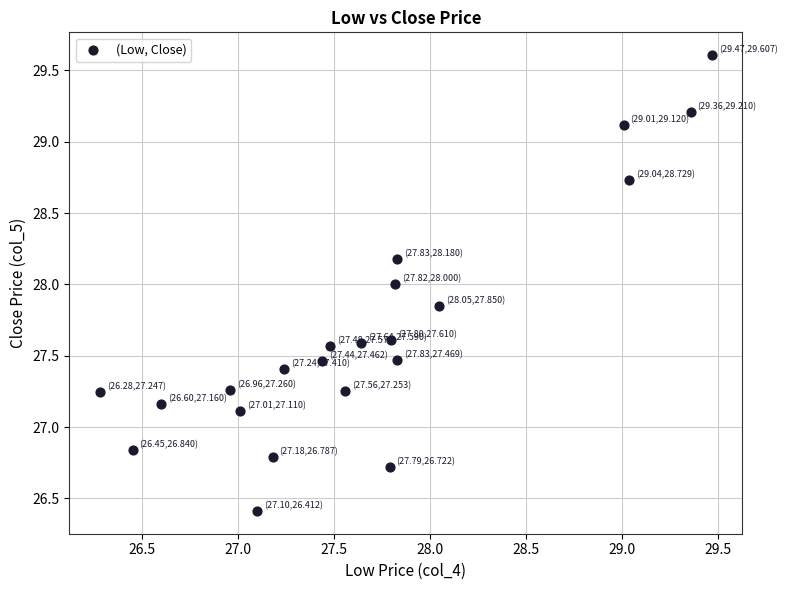

What is the range of X values (max minus min)?

3.2